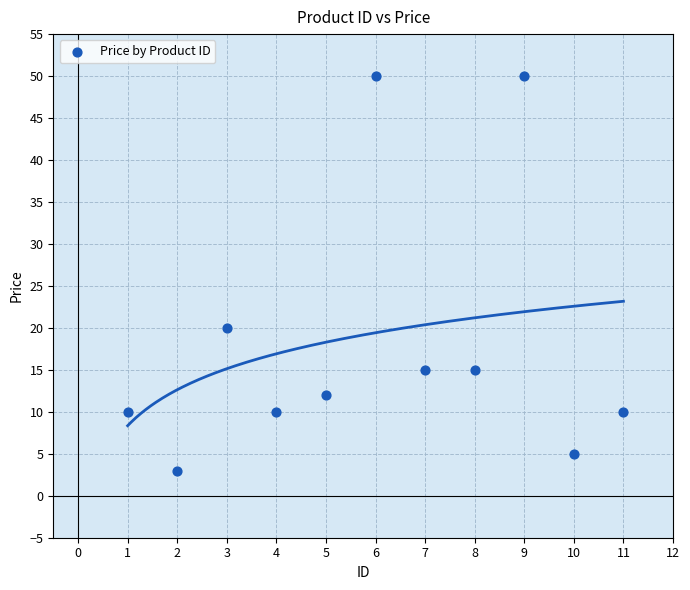

What is the average X value?

6